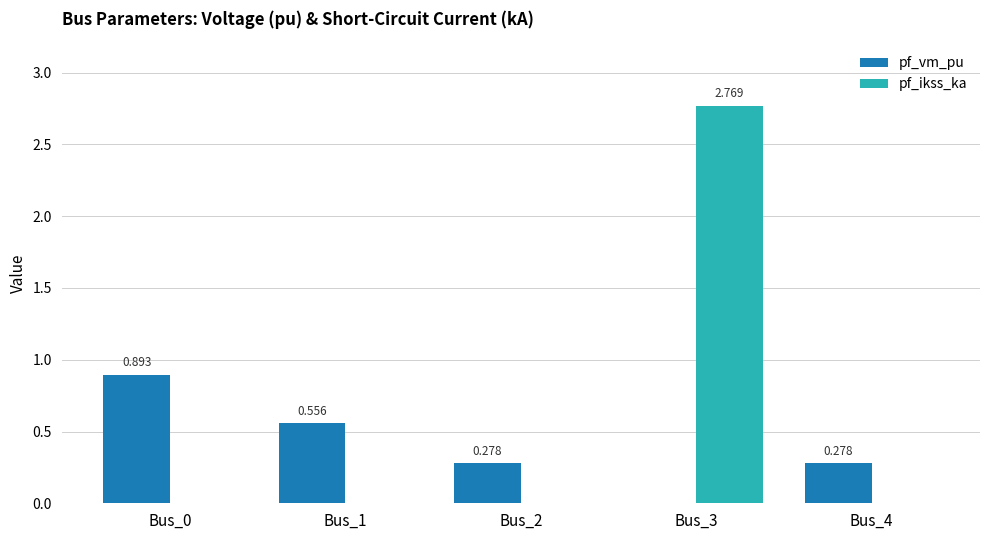

True or false: pf_ikss_ka has a value of -1.5 at Bus_2.

False